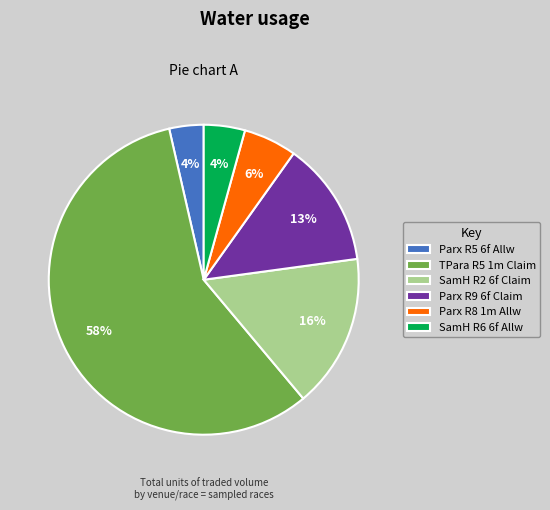

What is the largest slice in the pie chart?

TPara R5 1m Claim